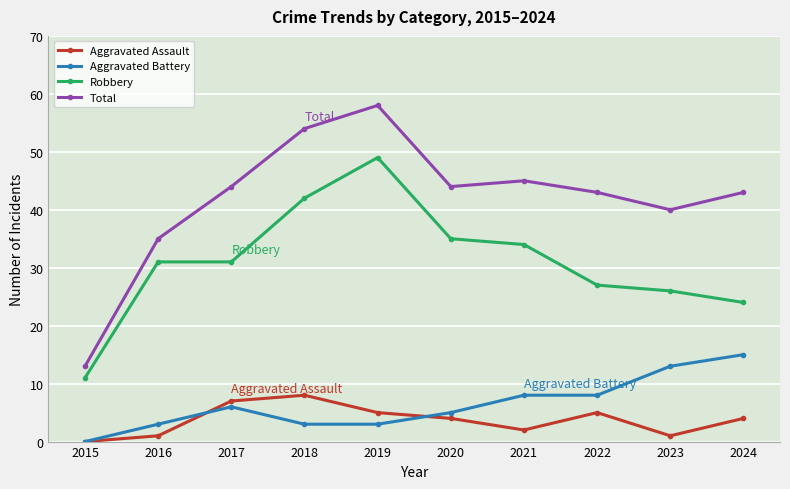

True or false: Aggravated Battery and Total cross at least once.

False